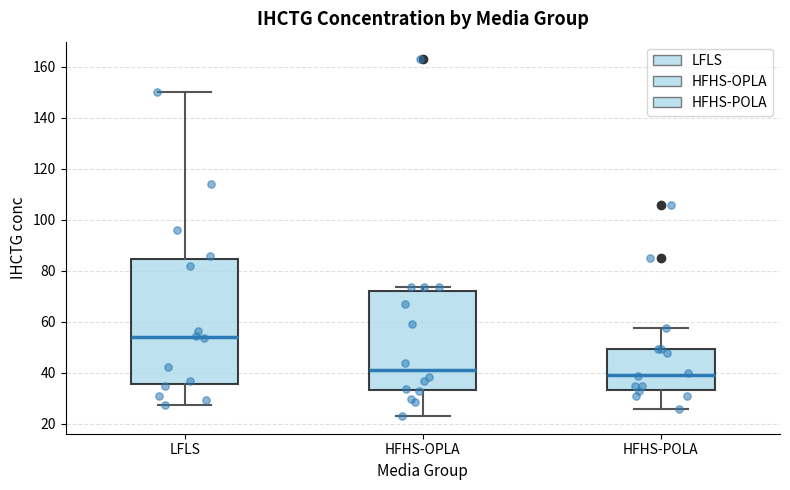

Reading left to right, read every box against the y-axis: the position of its median line, the range the box covers, and the ends of its whiskers. The values are not printed on the chart, so give them approximately, as read against the axis.

LFLS: median 54, box 36 to 84, whiskers 28 to 150
HFHS-OPLA: median 42, box 34 to 72, whiskers 24 to 74
HFHS-POLA: median 40, box 34 to 50, whiskers 26 to 58